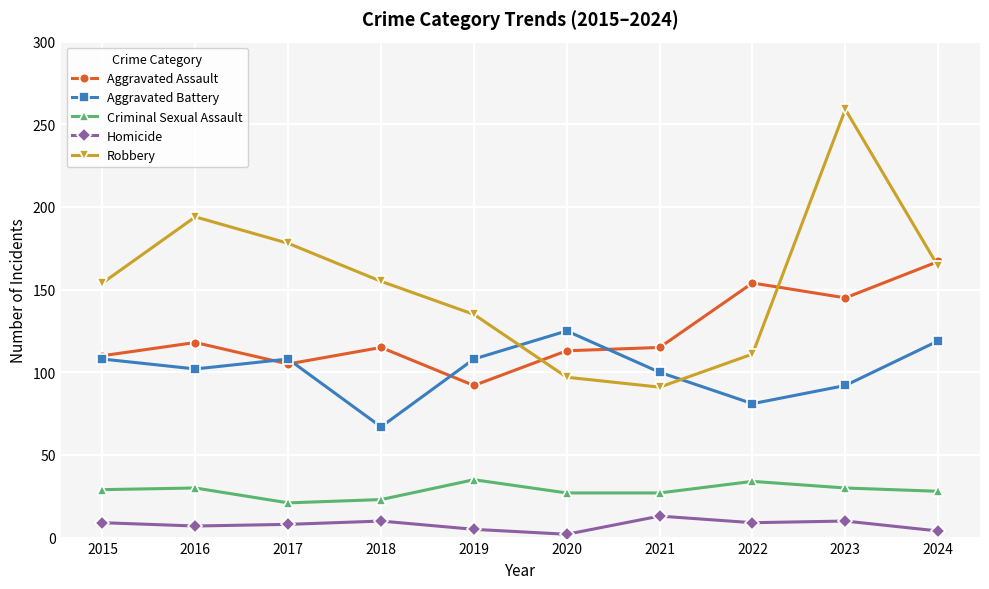

What are all the series names shown in the legend?

Aggravated Assault, Aggravated Battery, Criminal Sexual Assault, Homicide, Robbery